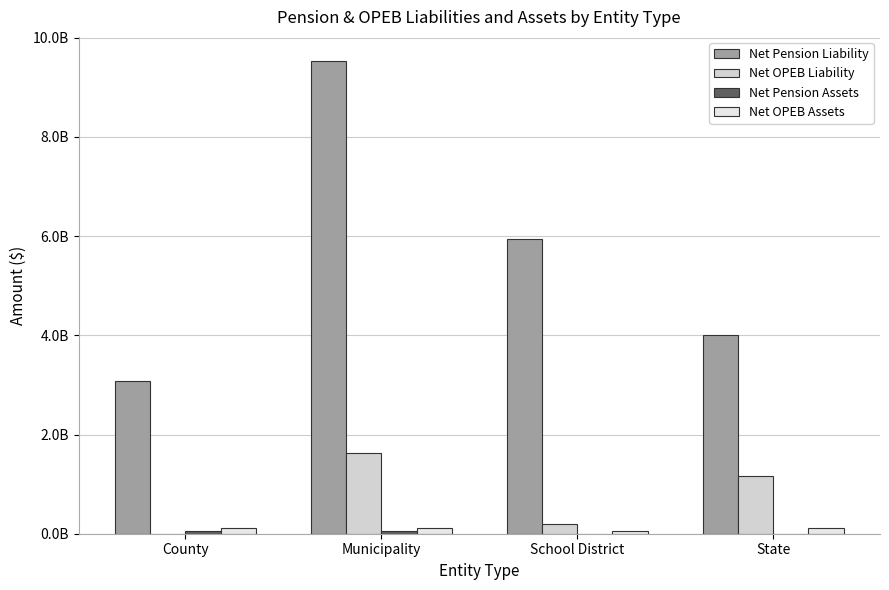

What is the difference between the Net Pension Assets values at County and School District?

56576590